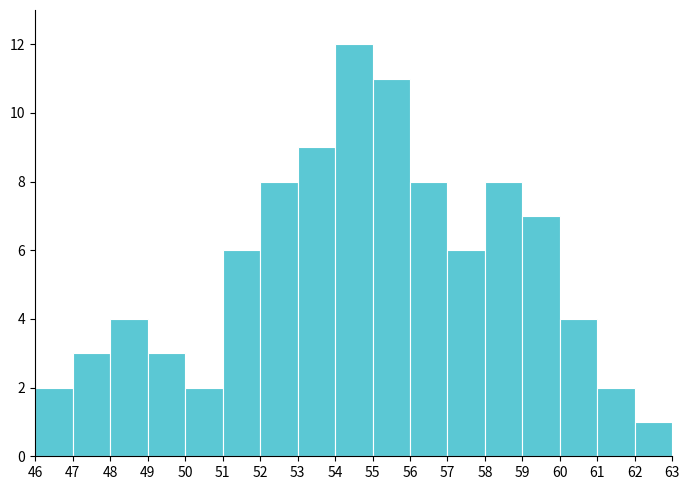

What is the height of the bar covering 56 to 57 on the x-axis? The values are not printed on the chart, so give them approximately, as read against the axis.

8